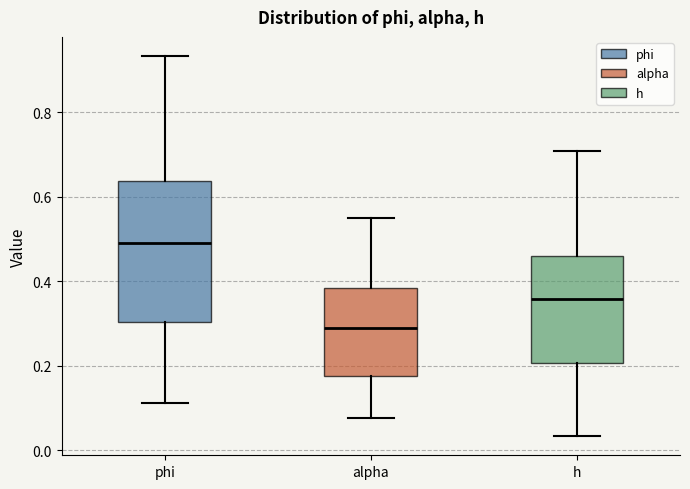

Which box is the tallest, from its lower edge to its upper edge?

phi